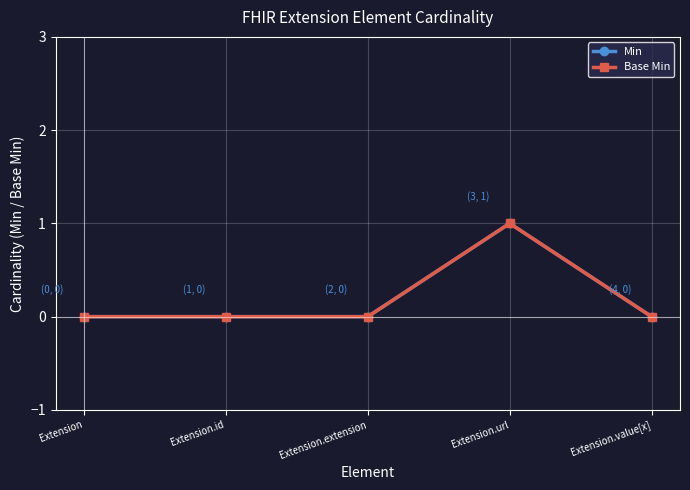

Does the chart have visible grid lines?

Yes